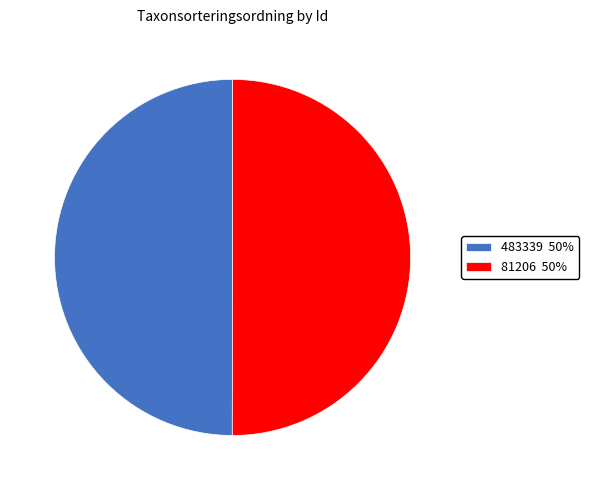

What is the ratio of the value at 81206 50% to the value at 483339 50%?

1.0